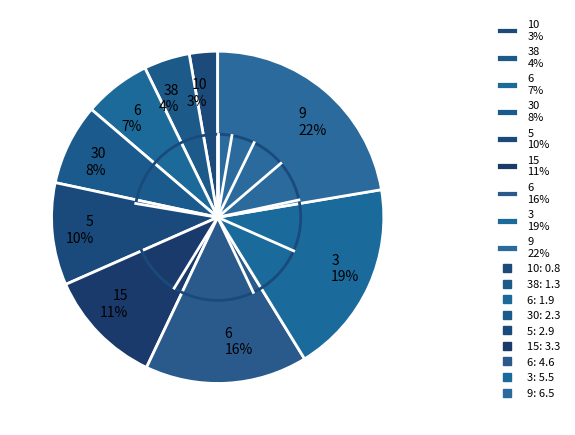

Does 10 3% account for over 50% of the chart?

No